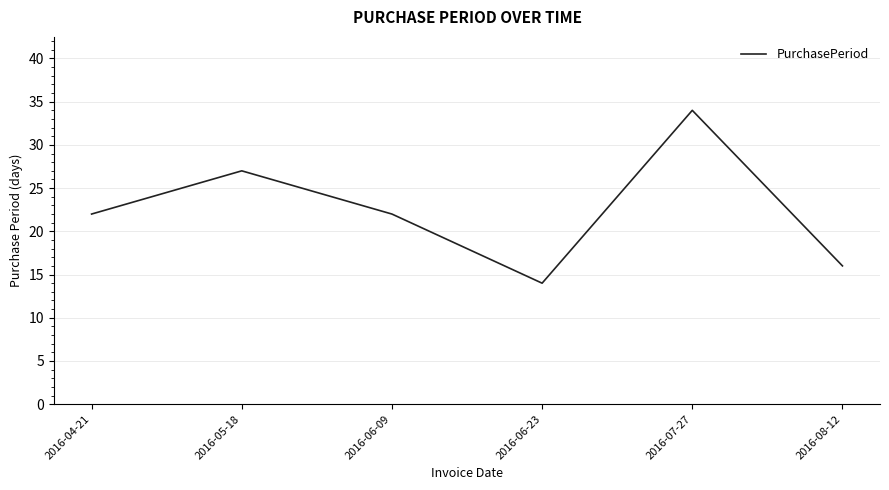

Which category has the lowest value across all series?

2016-06-23